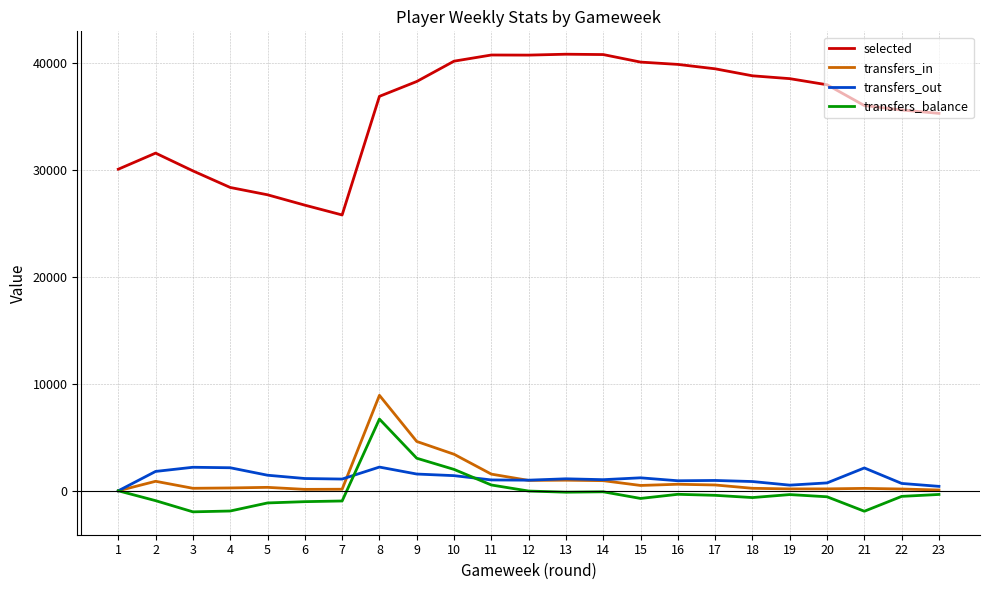

At which label does transfers_in reach its peak?

8